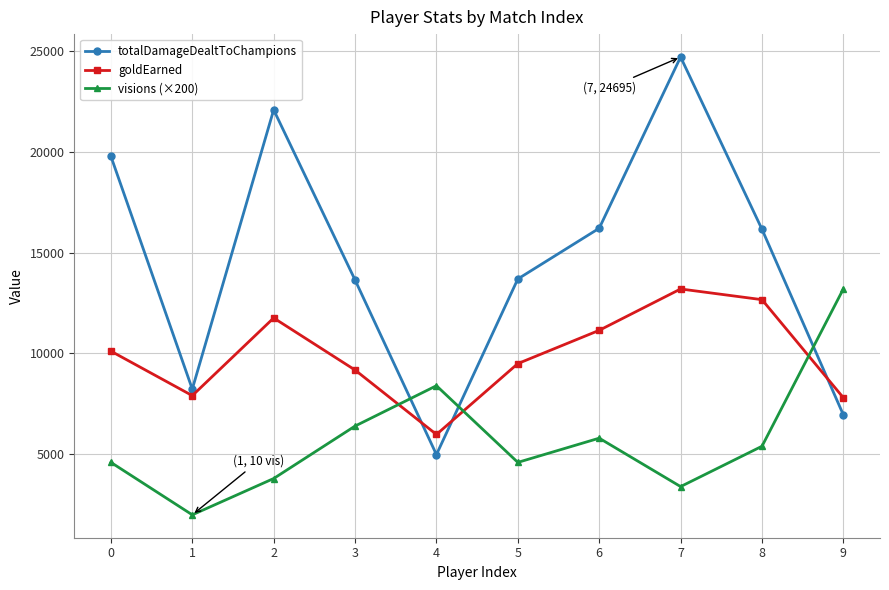

What is the difference between the highest and lowest values at 5?

9092